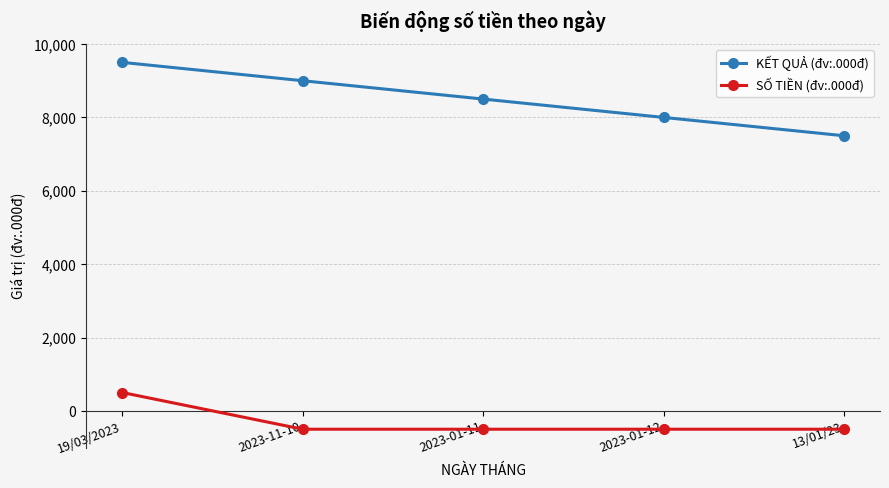

At which category does the chart reach its peak across all series?

19/03/2023